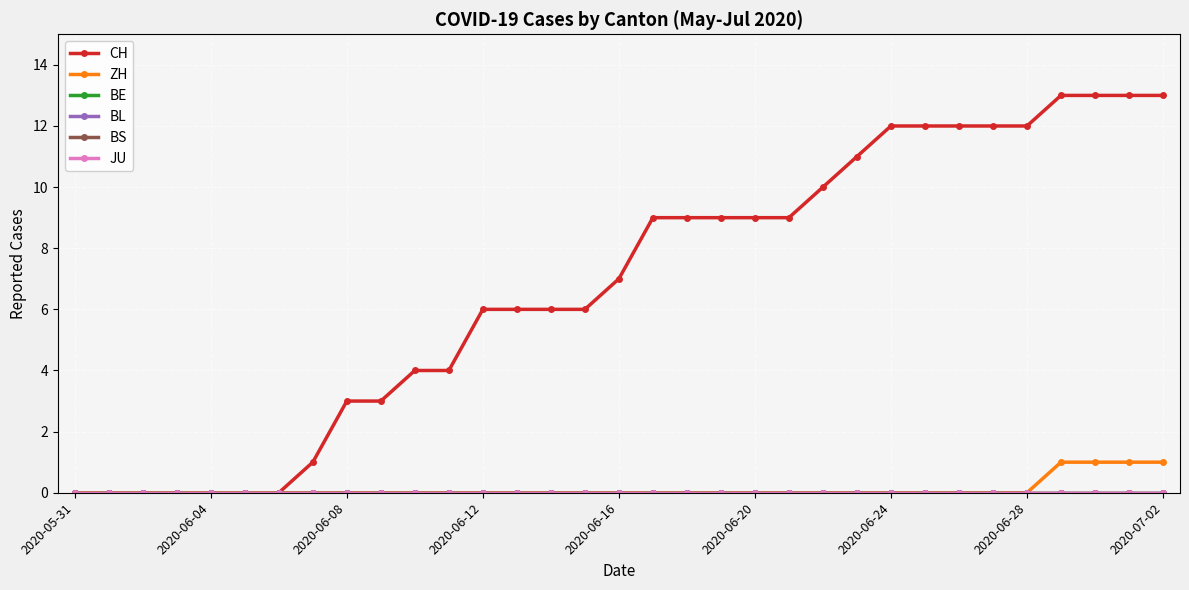

Which category has the highest value in the BS series?

2020-05-31